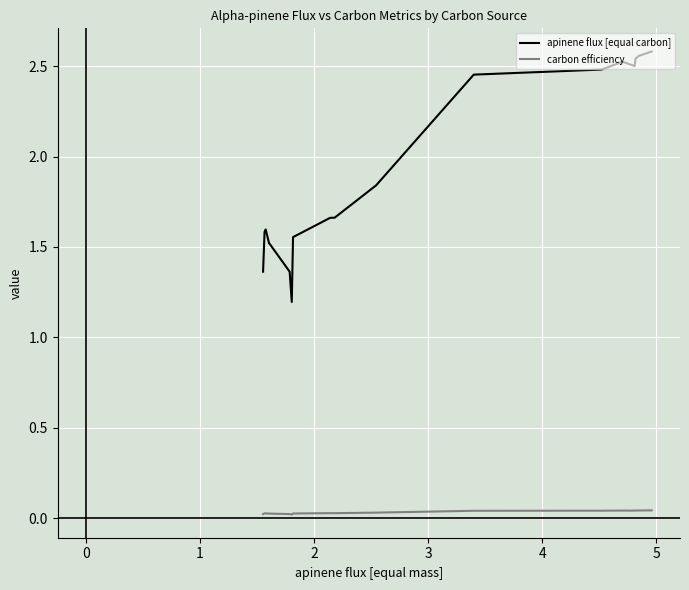

True or false: carbon efficiency and apinene flux [equal carbon] intersect in this chart.

False